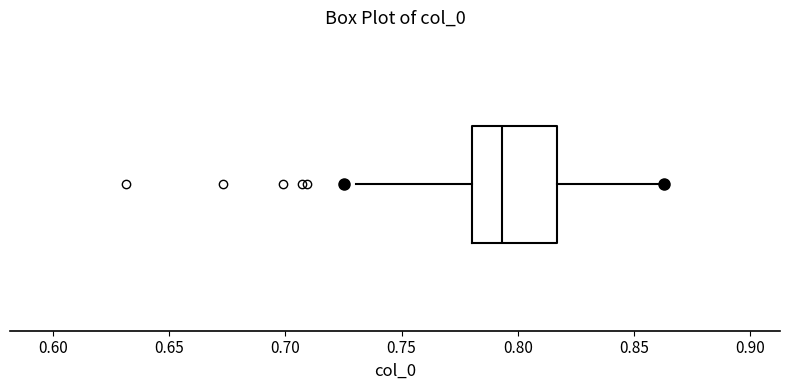

Where does the median line of the box sit on the x-axis? The values are not printed on the chart, so give them approximately, as read against the axis.

0.795